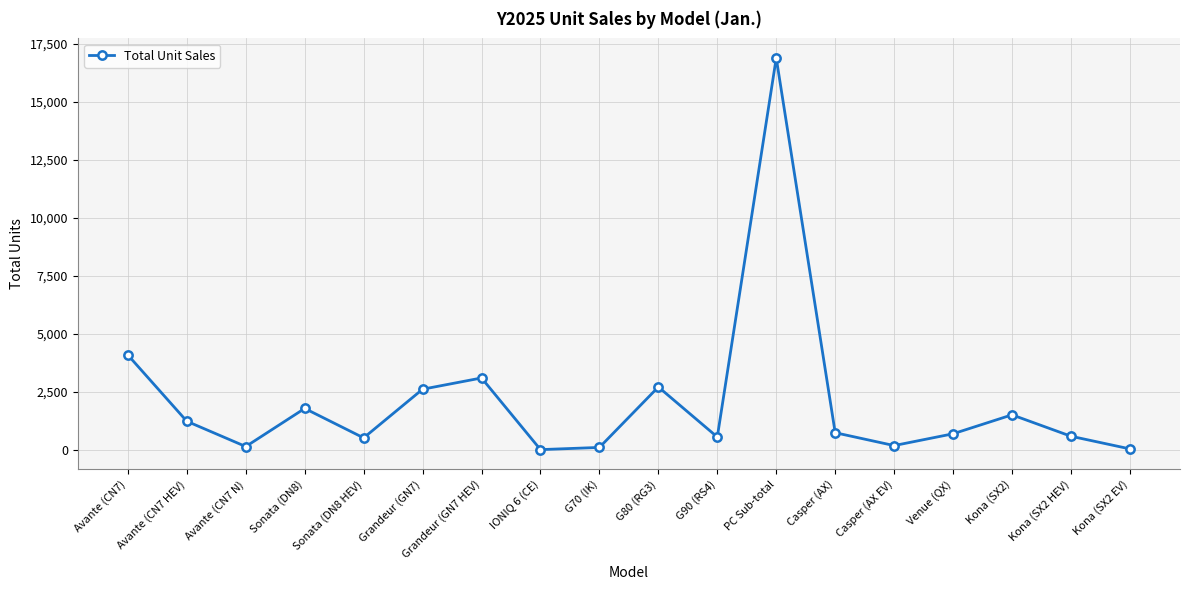

What is the minimum value shown in the chart?

12